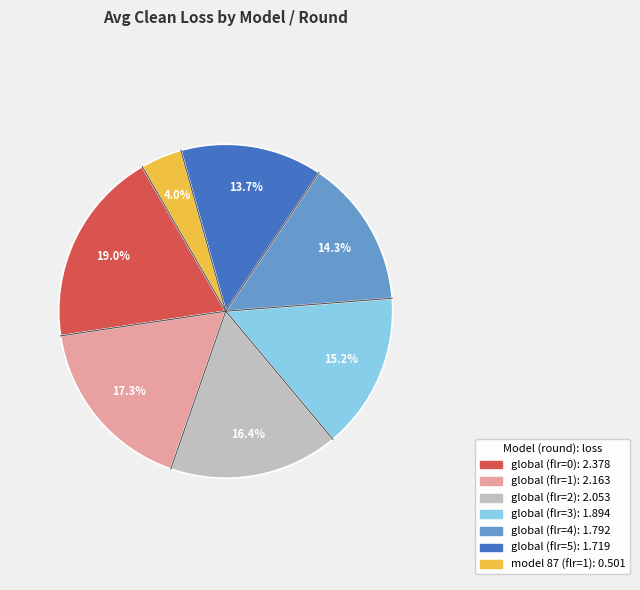

To the nearest percent, what percentage of the pie is global (flr=3)?

15%